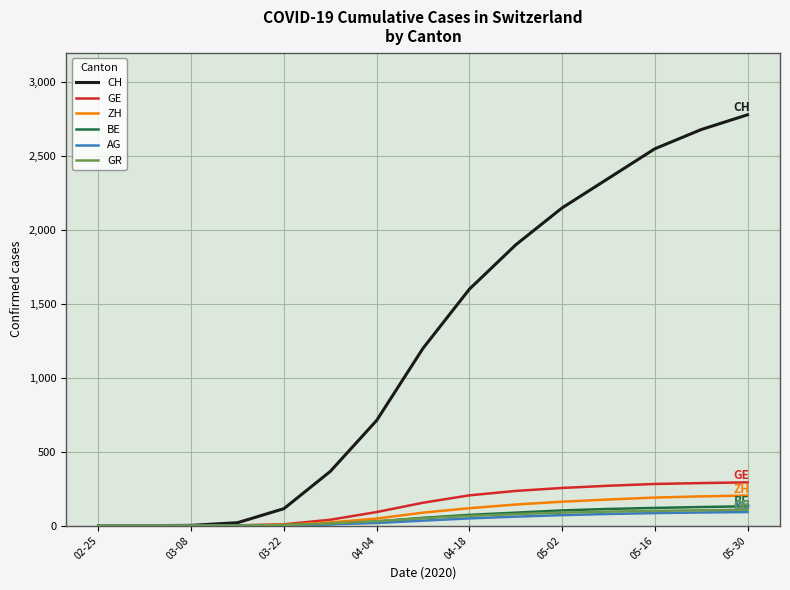

What is the maximum value shown in the chart?

2780